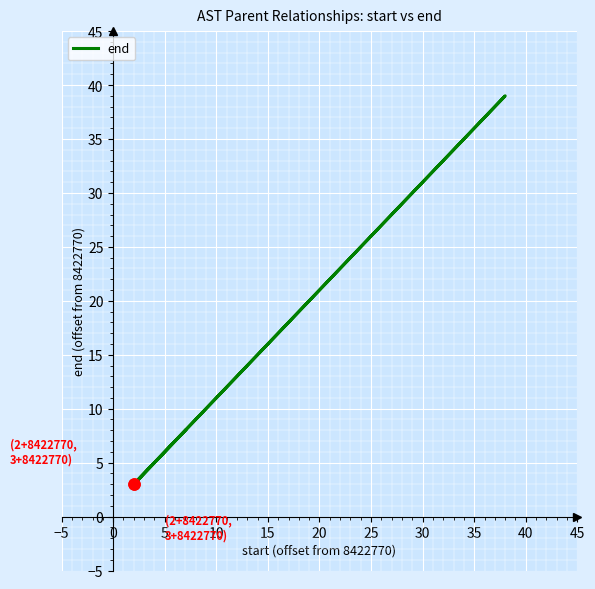

Reading left to right, what are all the values shown in this chart?

3	6	8	12	15	18	23	26	29	34	37	39	3	6	8